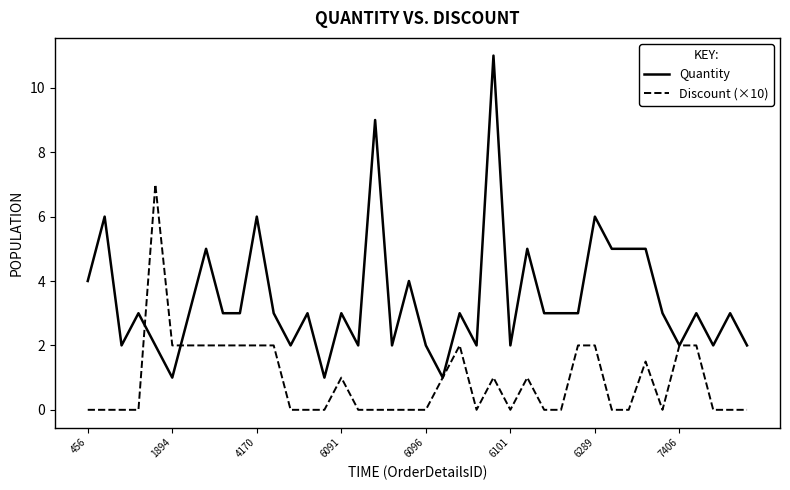

Which series has the largest range (max minus min)?

Quantity